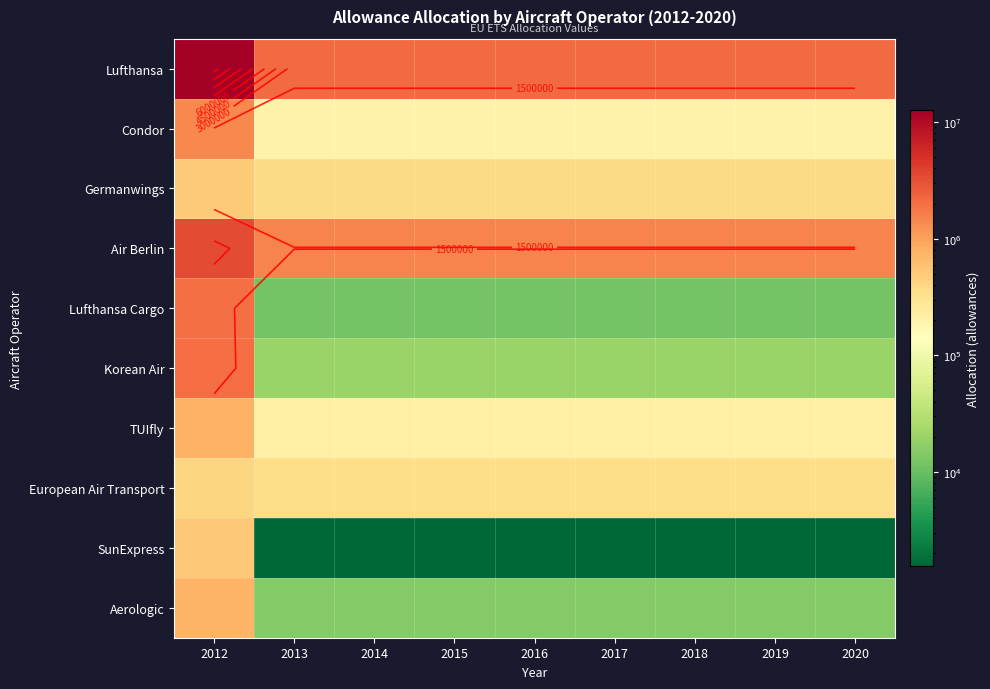

Which series has the largest range (max minus min)?

Lufthansa